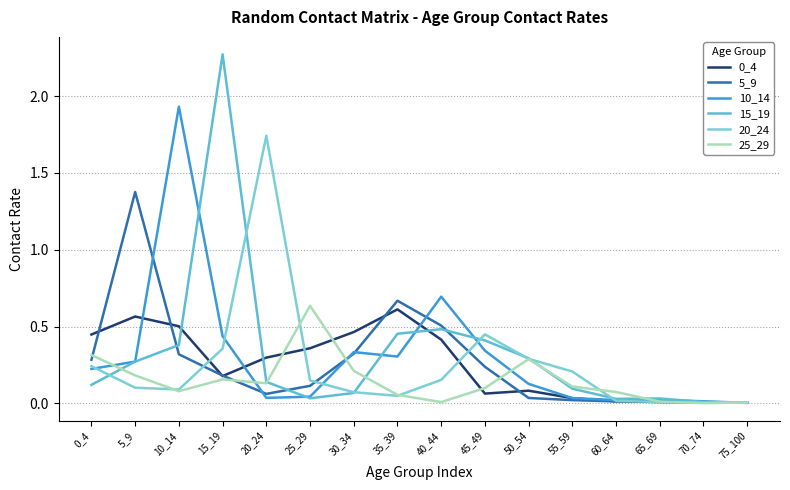

Rank the categories by 20_24 value from highest to lowest.

20_24, 45_49, 15_19, 50_54, 0_4, 55_59, 40_44, 25_29, 5_9, 10_14, 30_34, 35_39, 60_64, 65_69, 75_100, 70_74